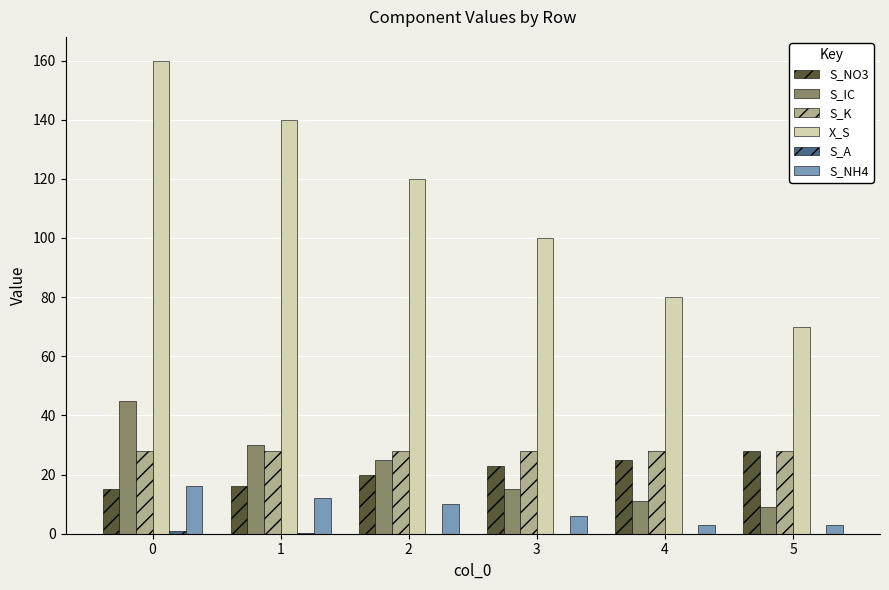

Which series changed the most between 1 and 5?

X_S